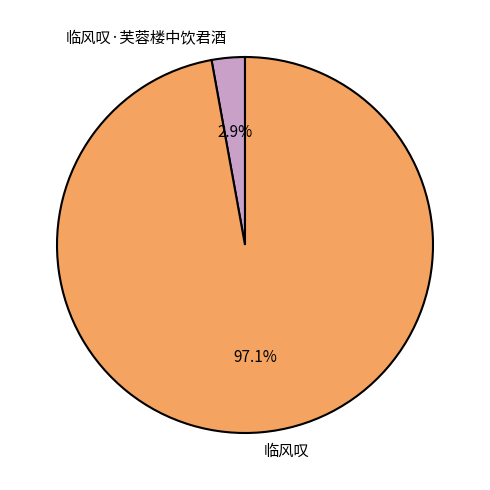

To the nearest percent, what is the difference between the largest and smallest slice percentages?

94%